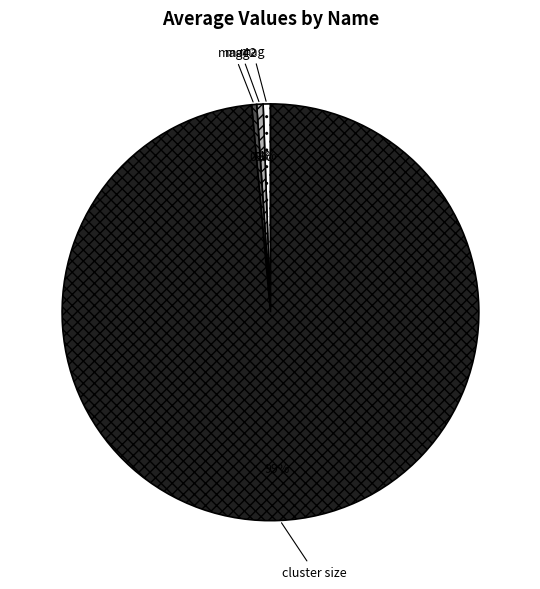

How many segments does this pie chart have?

4